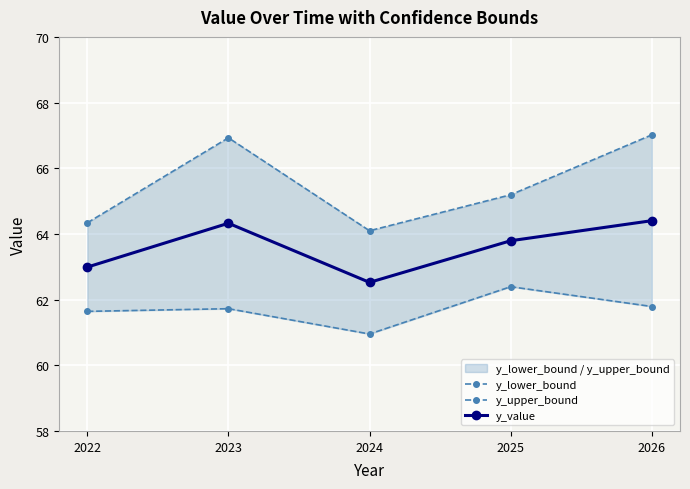

True or false: y_lower_bound and y_value cross at least once.

False